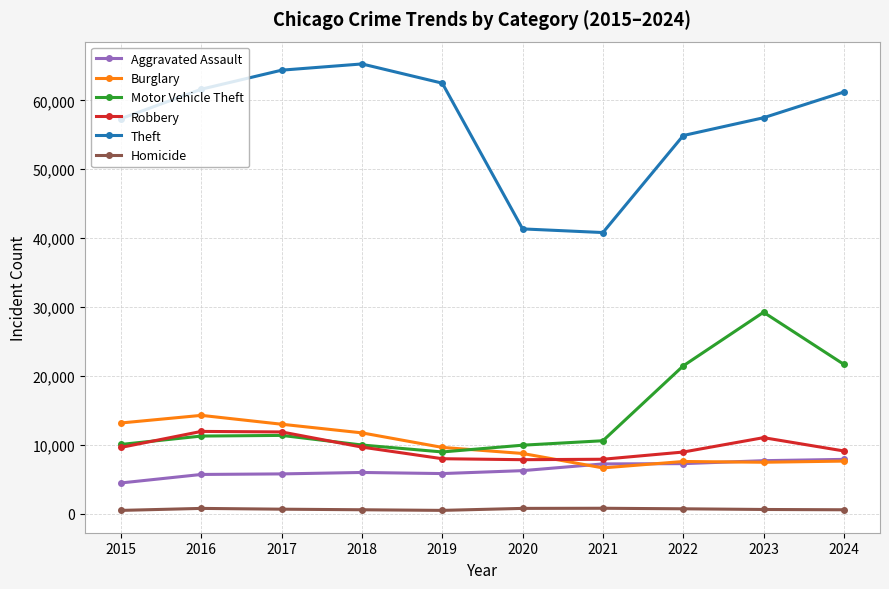

The value of Homicide at 2017 is 672. True or false?

True